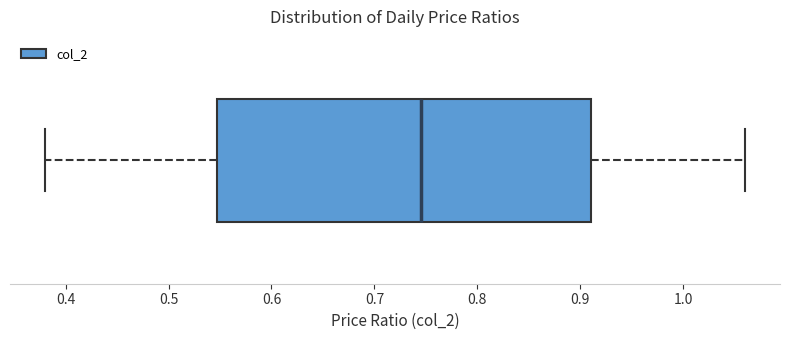

Where is the right edge of the box on the x-axis? The values are not printed on the chart, so give them approximately, as read against the axis.

0.91